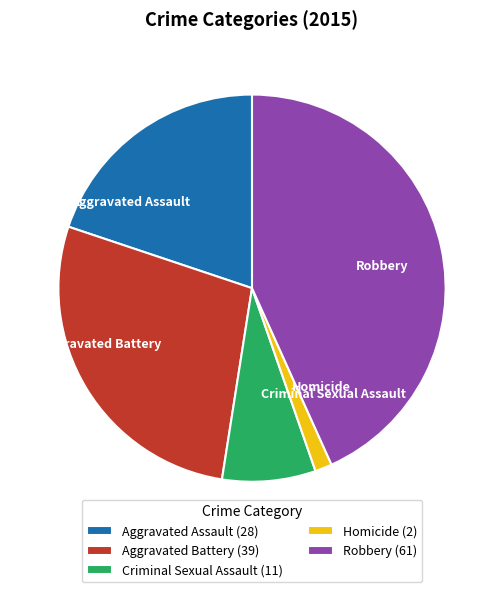

Which has a higher value, Aggravated Battery (39) or Criminal Sexual Assault (11)?

Aggravated Battery (39)